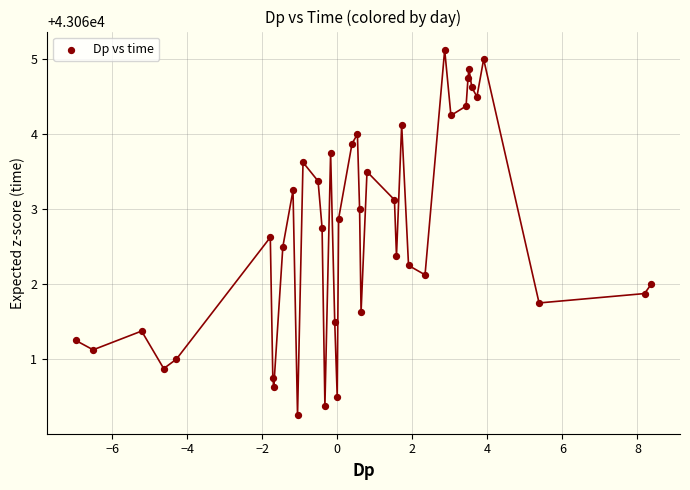

What is the range of X values (max minus min)?

15.3